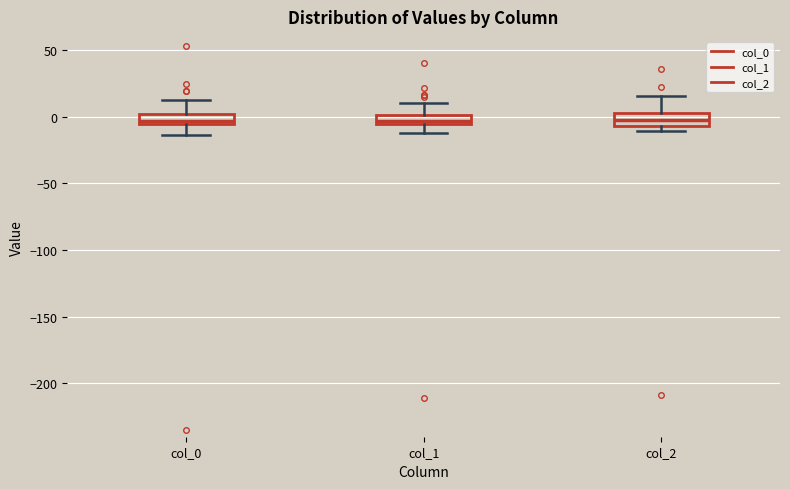

Where is the upper edge of the box for col_2 on the y-axis? The values are not printed on the chart, so give them approximately, as read against the axis.

5